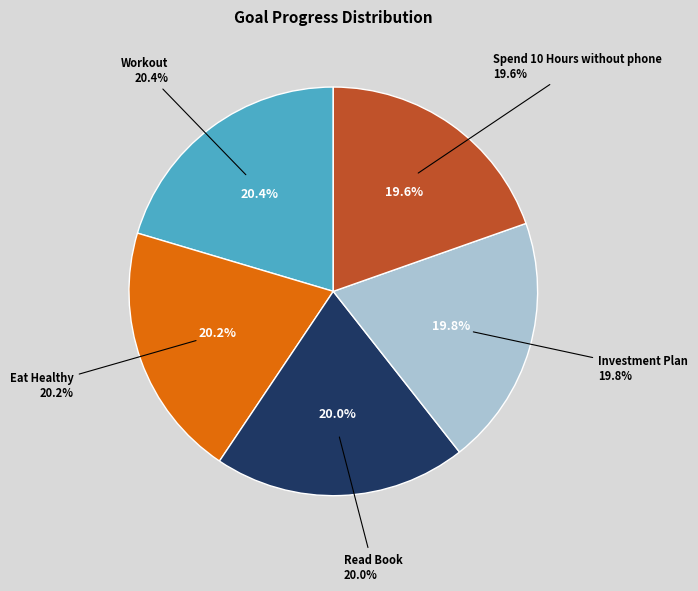

Combined, do Spend 10 Hours without phone and Investment Plan account for over 50%?

No